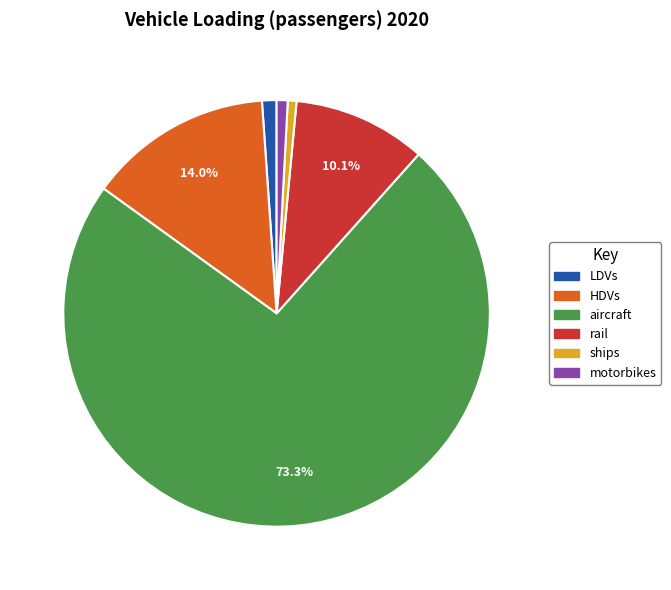

Which category has the biggest portion of the pie?

aircraft